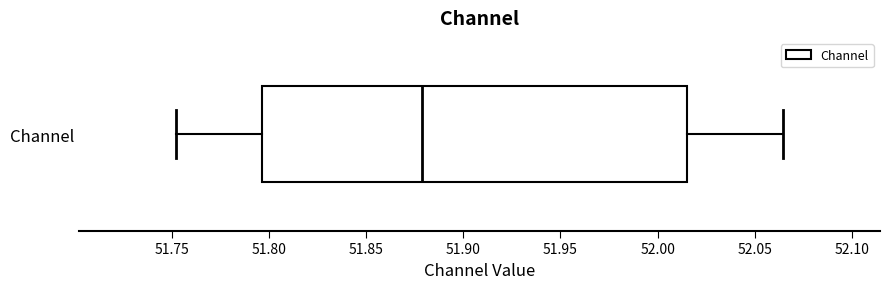

Transcribe this box plot: give where the median line is, the range the box spans, and where the two whiskers end, as read against the x-axis. The values are not printed on the chart, so give them approximately, as read against the axis.

median 51.880, box 51.795 to 52.015, whiskers 51.750 to 52.065